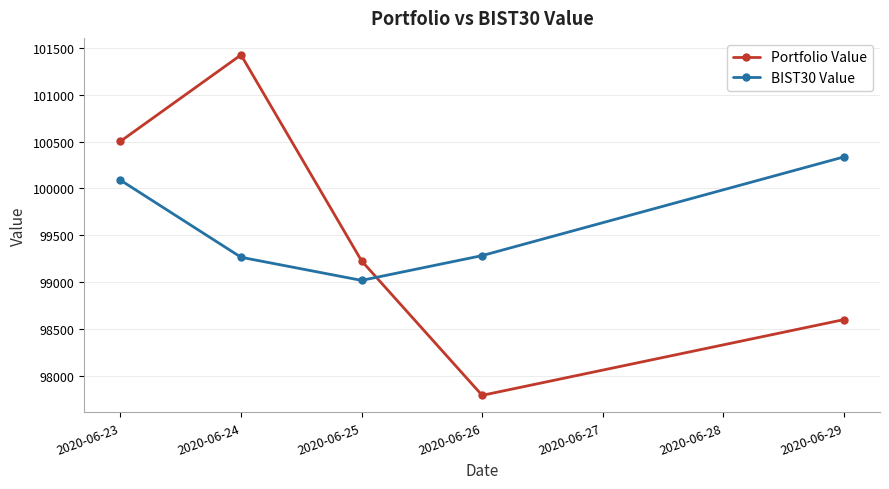

Which series has the largest range (max minus min)?

Portfolio Value